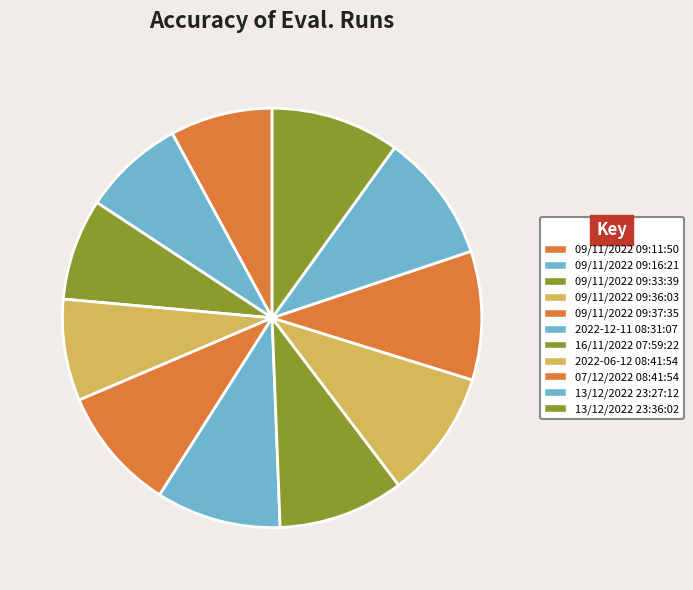

True or false: 09/11/2022 09:36:03 accounts for 1% of the total.

False